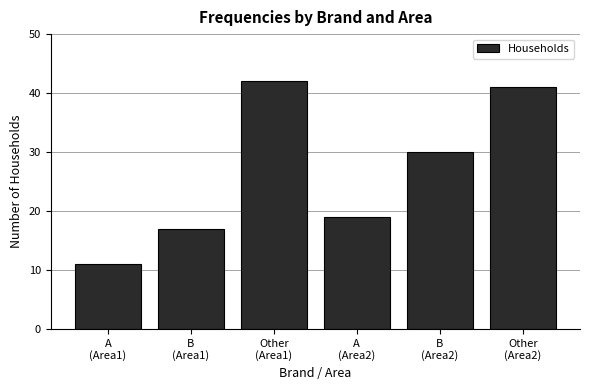

Reading right to left, transcribe all the data shown in this chart.

41	30	19	42	17	11